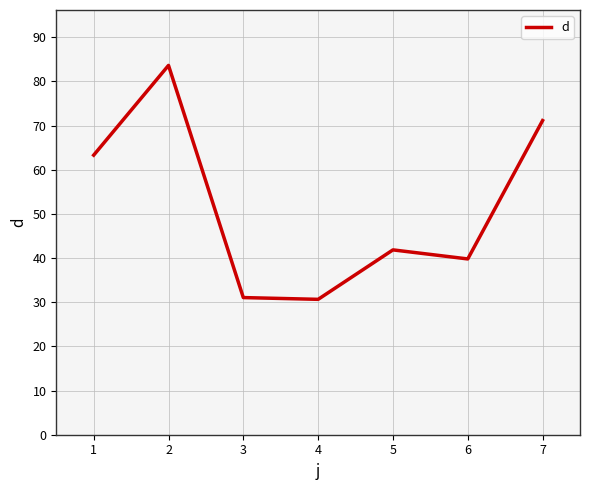

What is the difference between the second highest and minimum values?

40.5